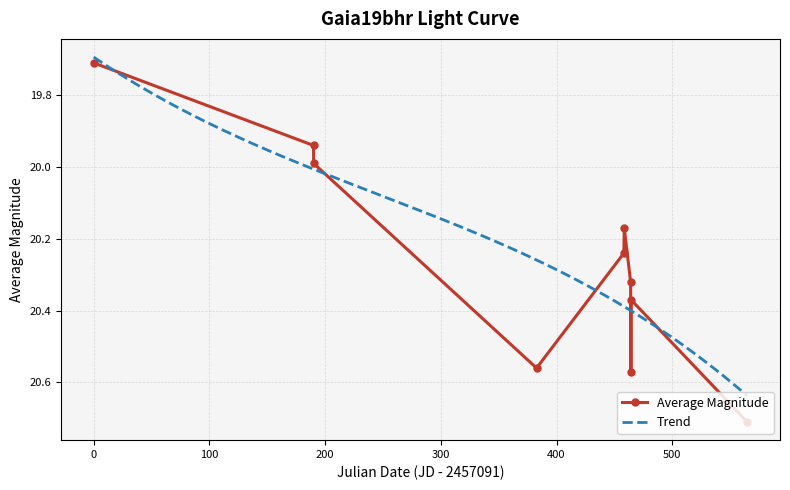

At which label does the data first exceed 20?

200